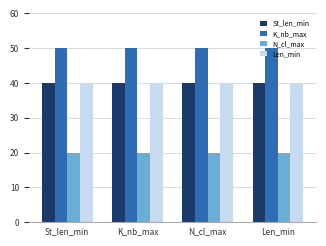

What is the spread (max minus min) of values at N_cl_max?

30